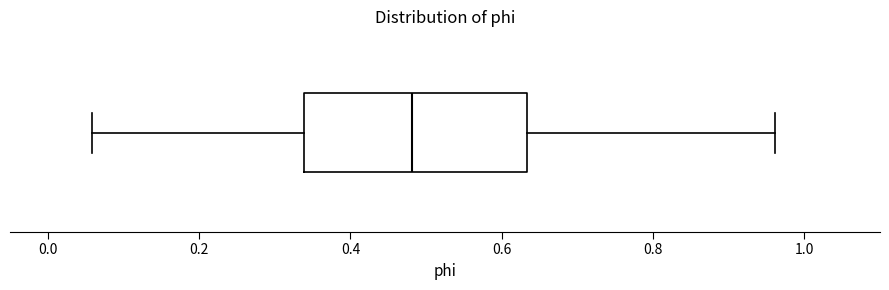

Transcribe this box plot: give where the median line is, the range the box spans, and where the two whiskers end, as read against the x-axis. The values are not printed on the chart, so give them approximately, as read against the axis.

median 0.48, box 0.34 to 0.64, whiskers 0.06 to 0.96